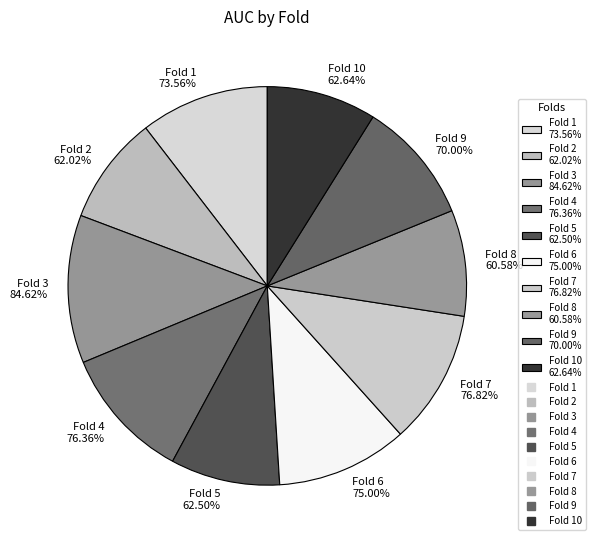

True or false: 1 accounts for 10% of the total.

True